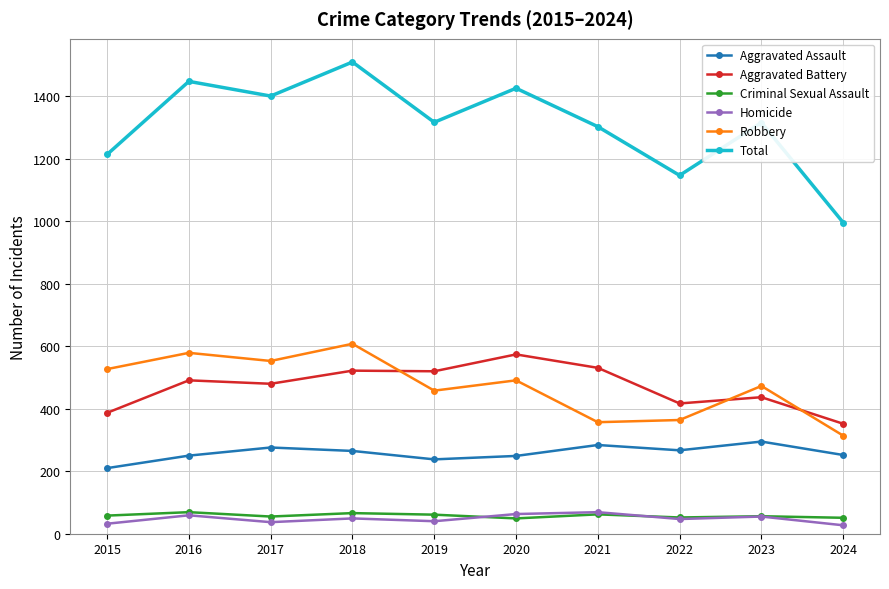

Is it true that Total equals 1510 at 2018?

True